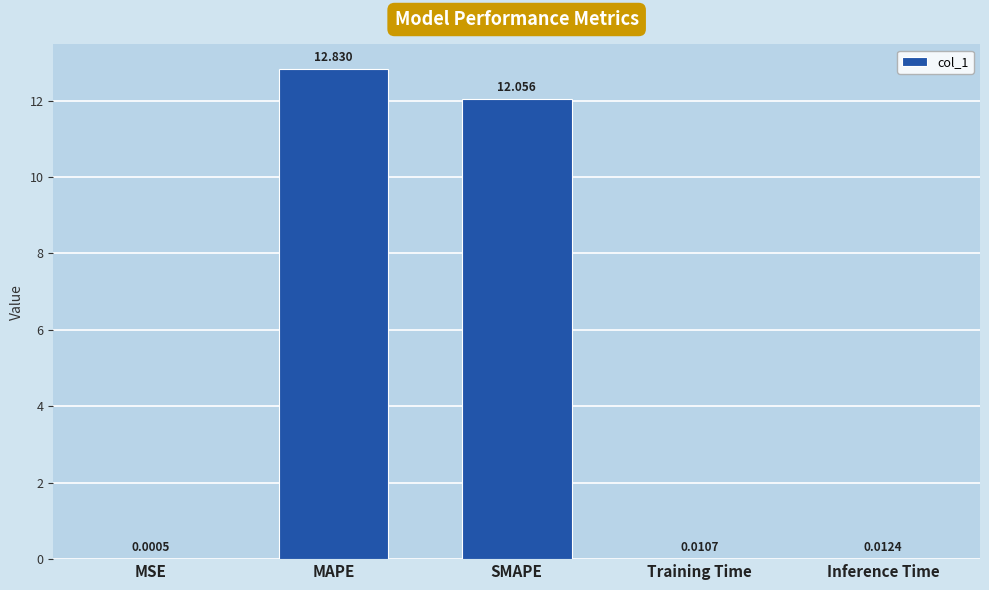

The chart shows a value of 12.1 at SMAPE. True or false?

True